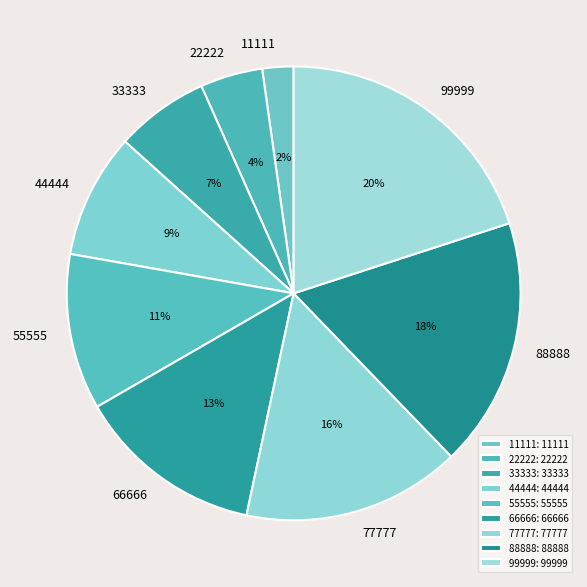

Is the sum of 55555 and 22222 greater than half?

No